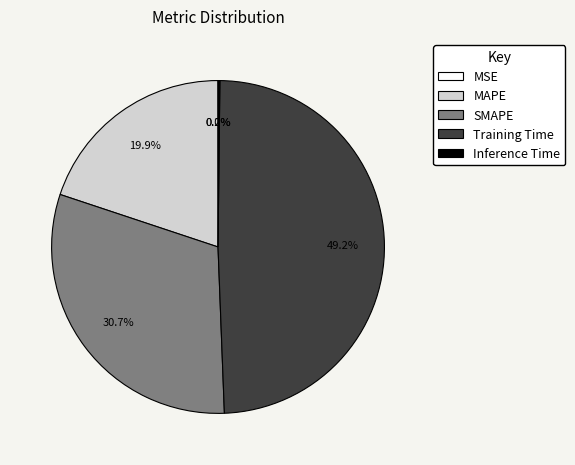

Between SMAPE and MAPE, which is larger?

SMAPE